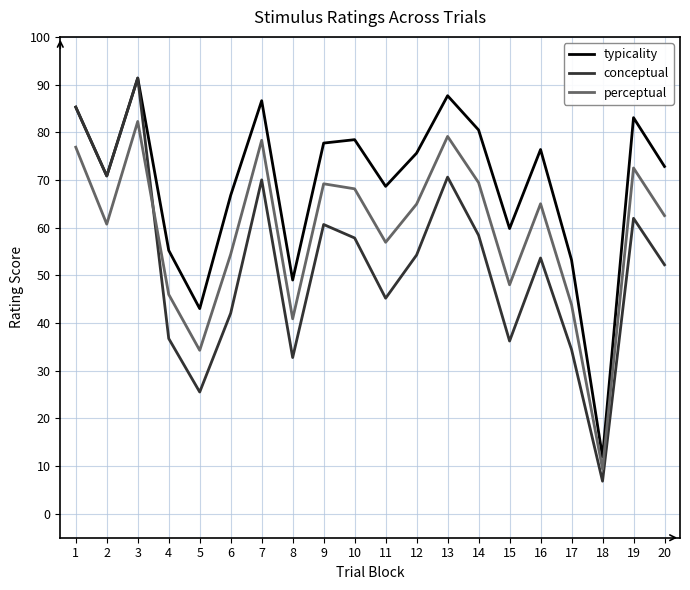

What is the difference between the maximum and second lowest values in the typicality series?

48.3